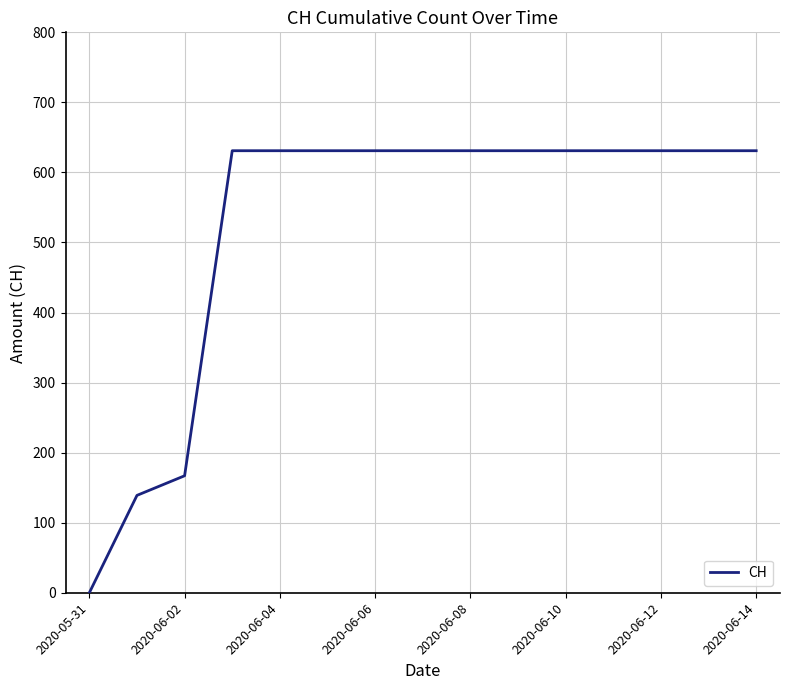

What is the difference between the maximum and minimum values?

631